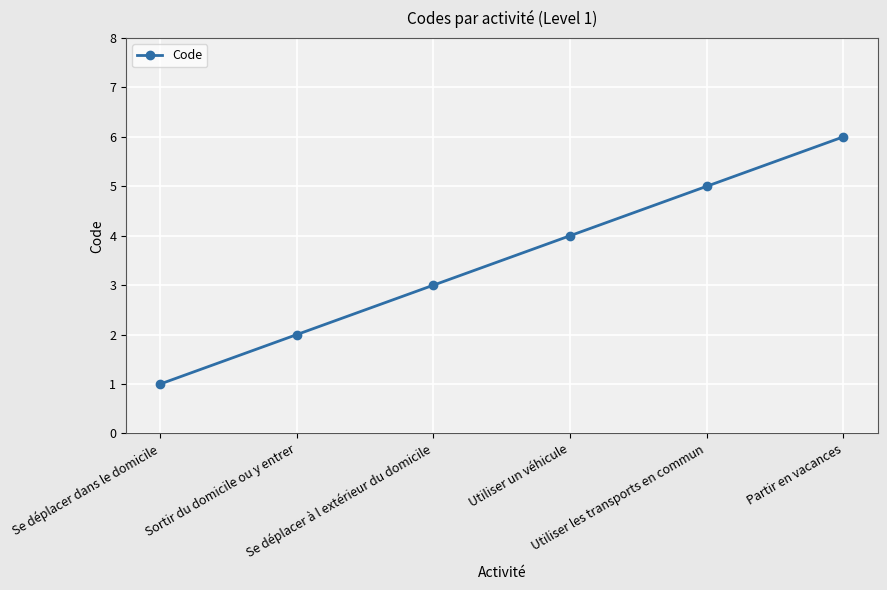

What is the sum of all values?

21